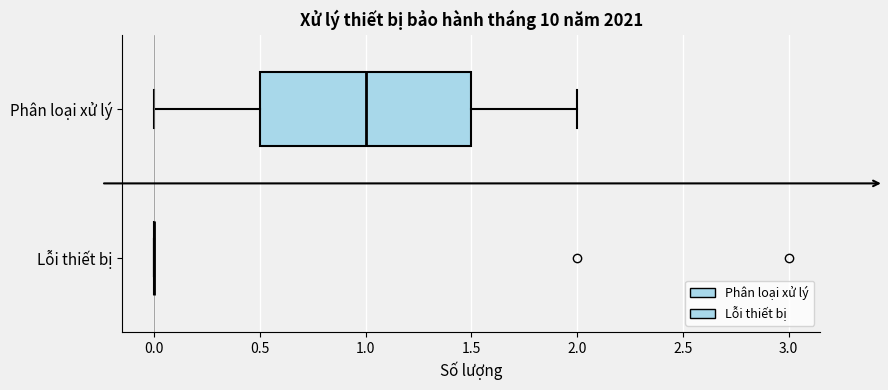

Reading bottom to top, read every box against the x-axis: the position of its median line, the range the box covers, and the ends of its whiskers. The values are not printed on the chart, so give them approximately, as read against the axis.

Lỗi thiết bị: box collapsed to a line at 0.0, whiskers 0.0 to 0.0
Phân loại xử lý: median 1.0, box 0.5 to 1.5, whiskers 0.0 to 2.0